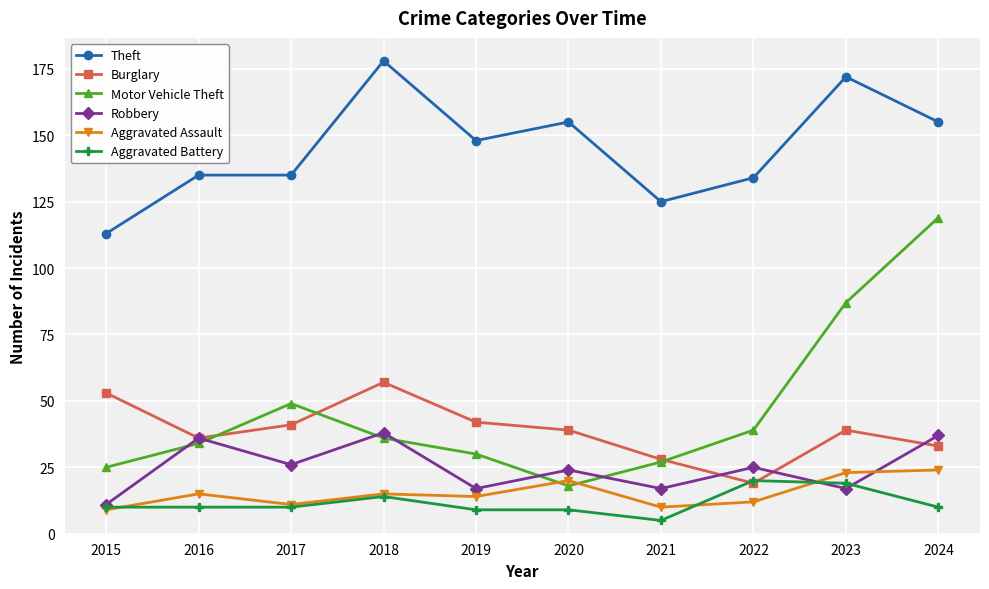

True or false: Motor Vehicle Theft has a value of 39 at 2022.

True